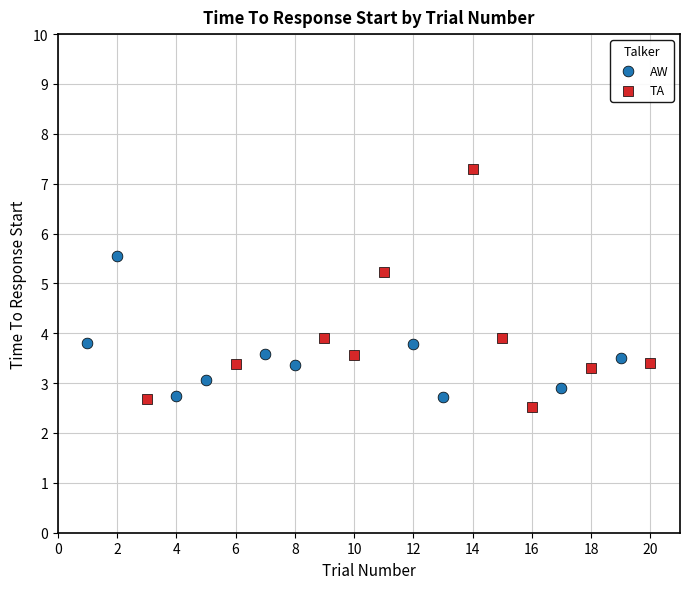

Which series contains the lowest Y value?

TA